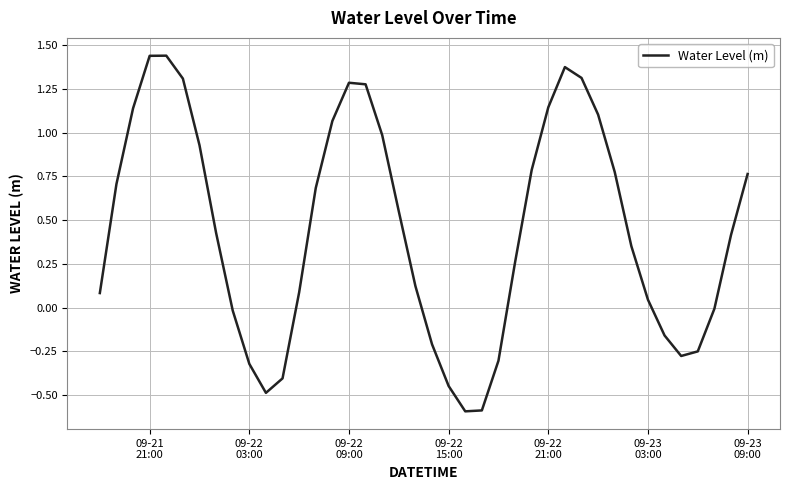

What is the smallest value displayed?

-0.6